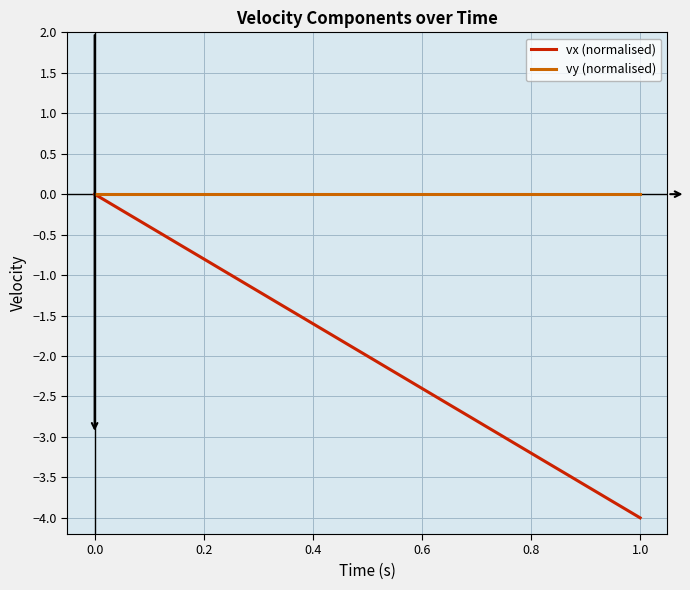

Which series has the widest spread of values?

vx (normalised)